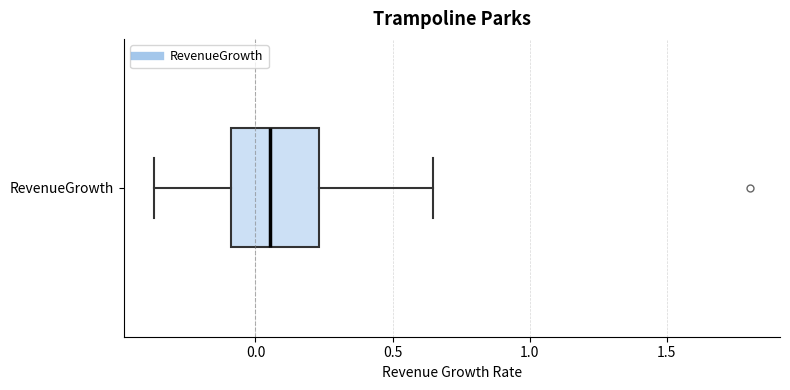

Read this box plot against the x-axis: the position of the median line, the range covered by the box, and the ends of both whiskers. The values are not printed on the chart, so give them approximately, as read against the axis.

median 0.05, box -0.10 to 0.25, whiskers -0.35 to 0.65